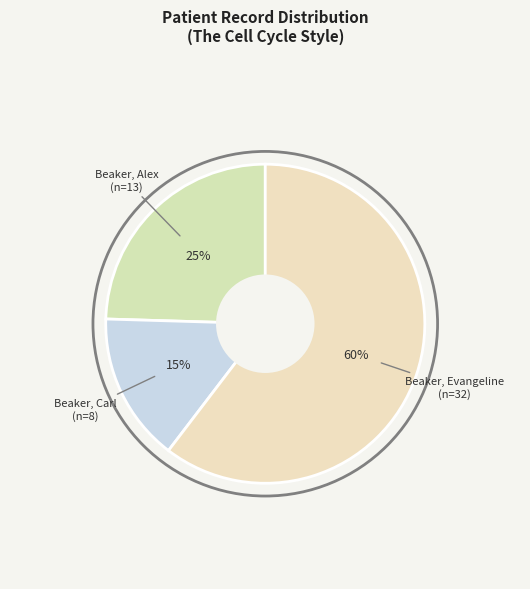

The Beaker, Alex slice represents 25% of the pie. True or false?

True